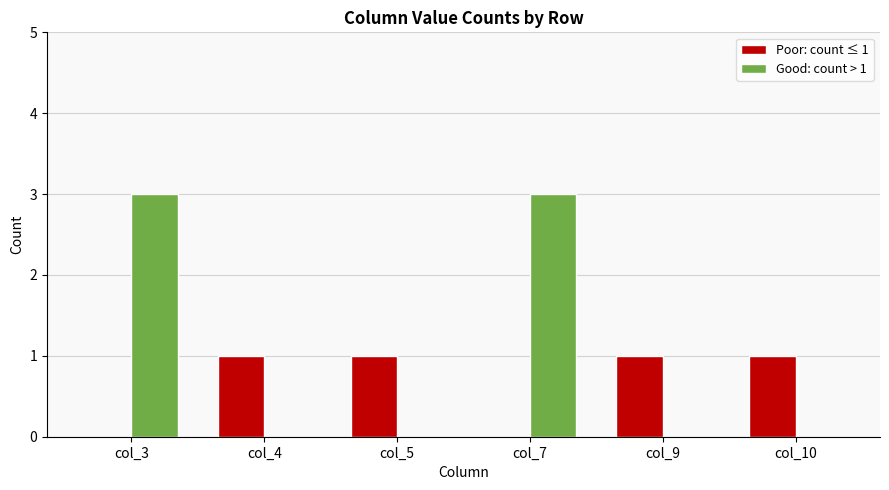

What is the spread (max minus min) of values at col_3?

3